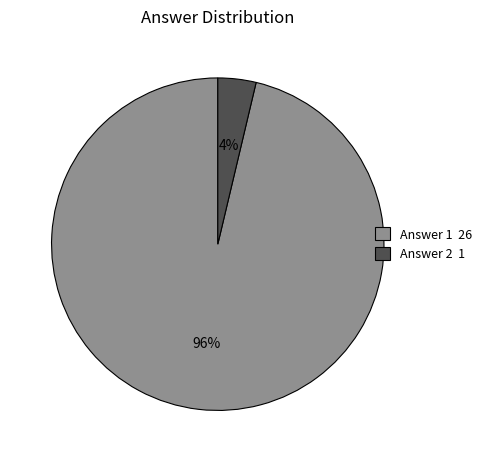

Which has a higher value, Answer 1 or Answer 2?

Answer 1